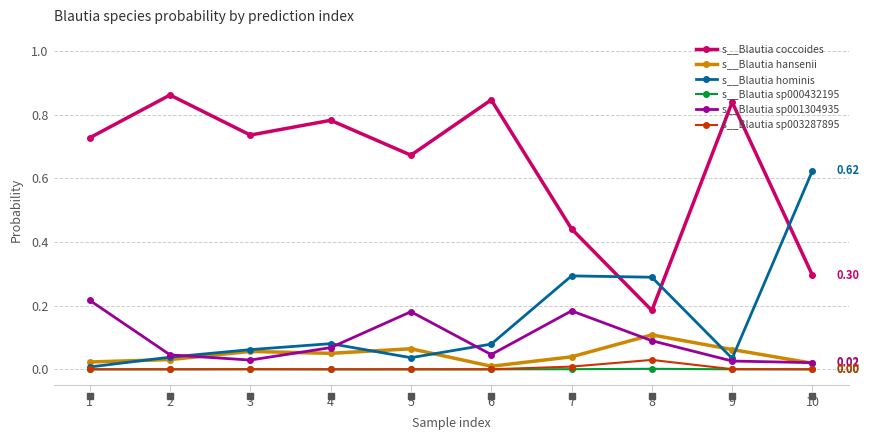

How many categories are shown in the chart?

10